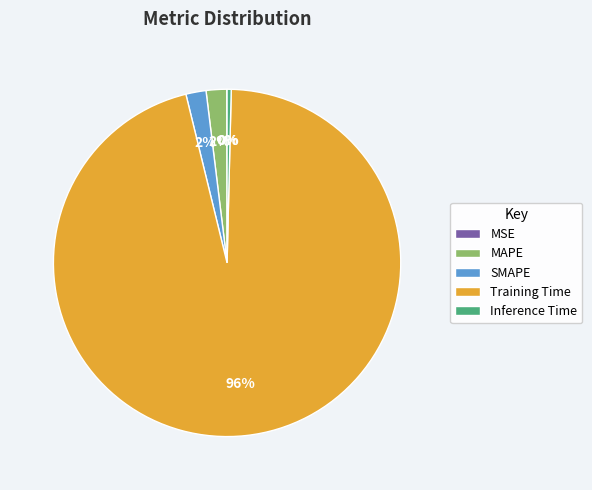

Is there any slice that represents more than half of the pie?

Yes